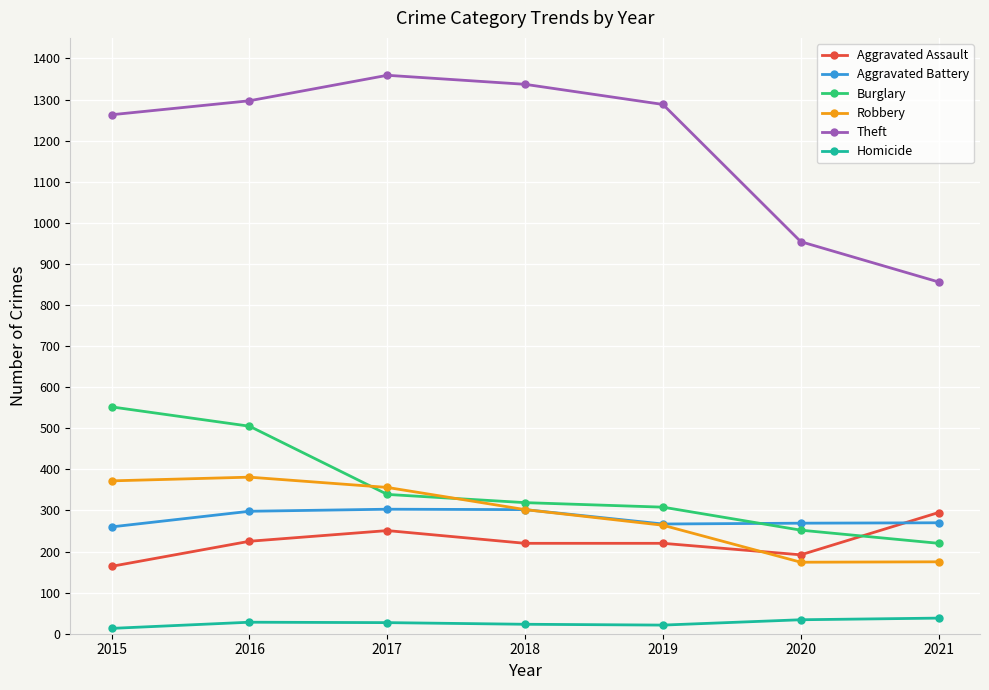

Rank the series at 2016 from highest to lowest value.

Theft, Burglary, Robbery, Aggravated Battery, Aggravated Assault, Homicide